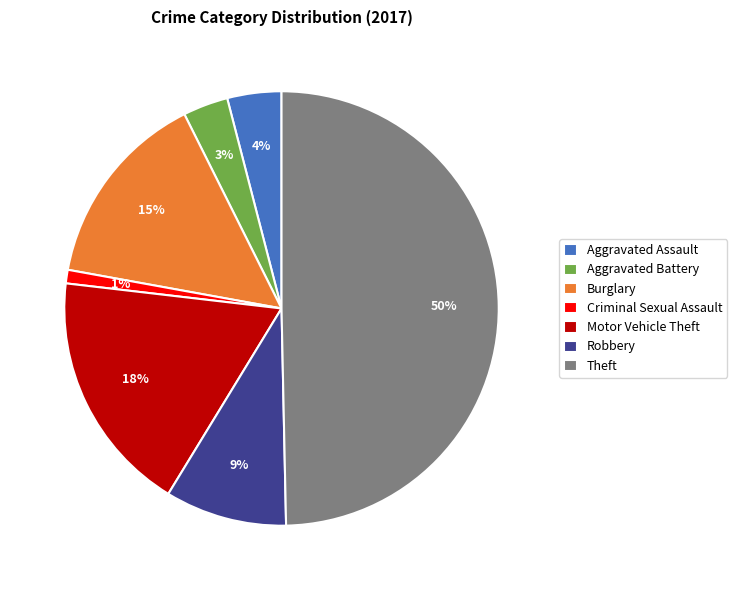

To the nearest percent, what percentage of the pie is Aggravated Assault?

4%